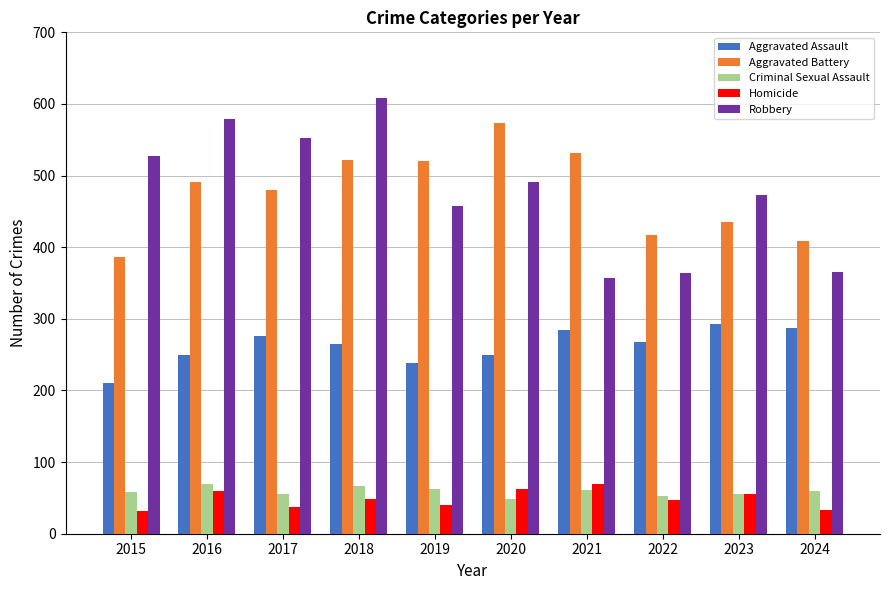

What is the sum of all Aggravated Assault values?

2619